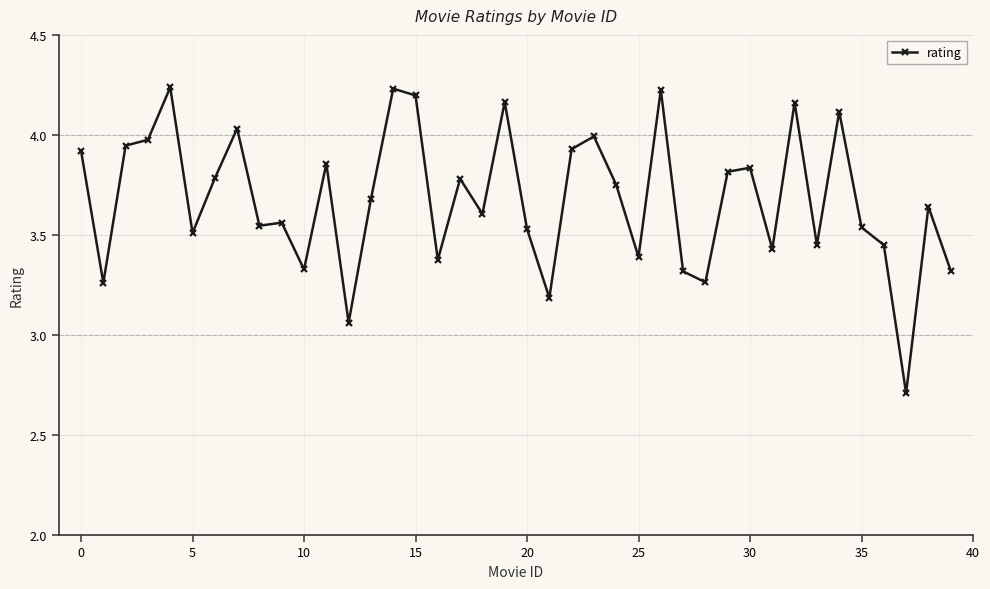

True or false: there are more than 0 points higher than both neighbors.

True